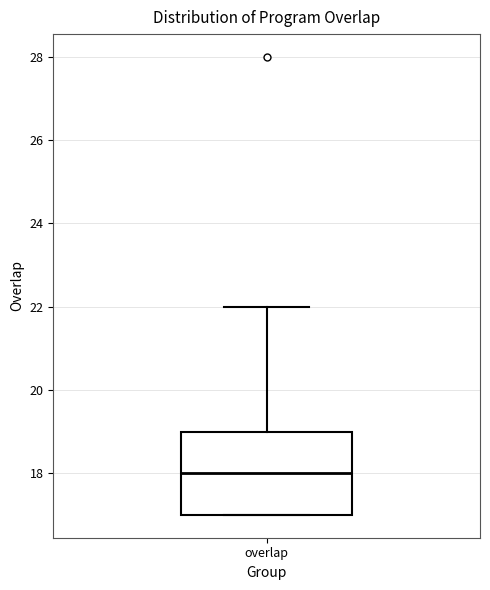

Read this box plot against the y-axis: the position of the median line, the range covered by the box, and the ends of both whiskers. The values are not printed on the chart, so give them approximately, as read against the axis.

median 18, box 17 to 19, whiskers 17 to 22